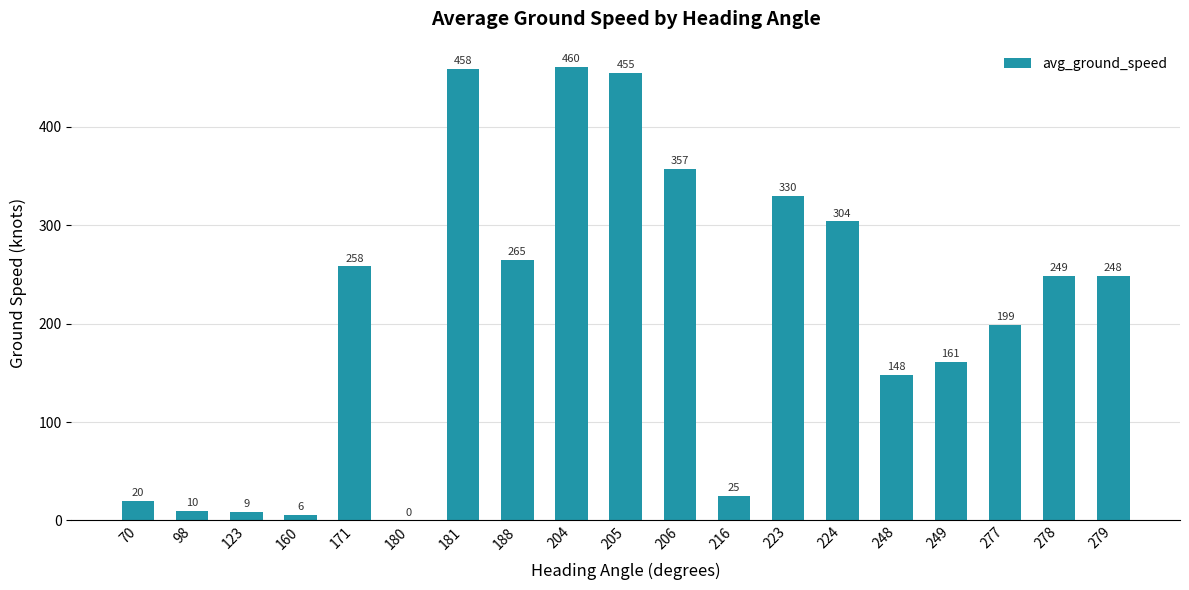

At which label is the value closest to 230?

279